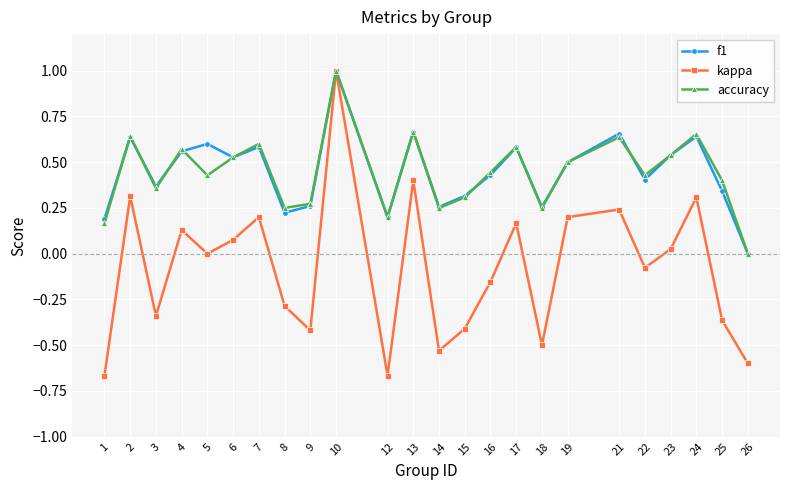

The value of kappa at 17 is 0.2. True or false?

True